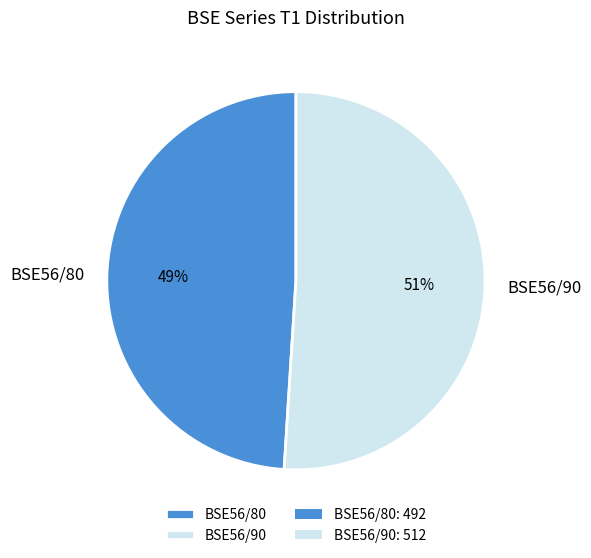

Which slice is the largest?

BSE56/90